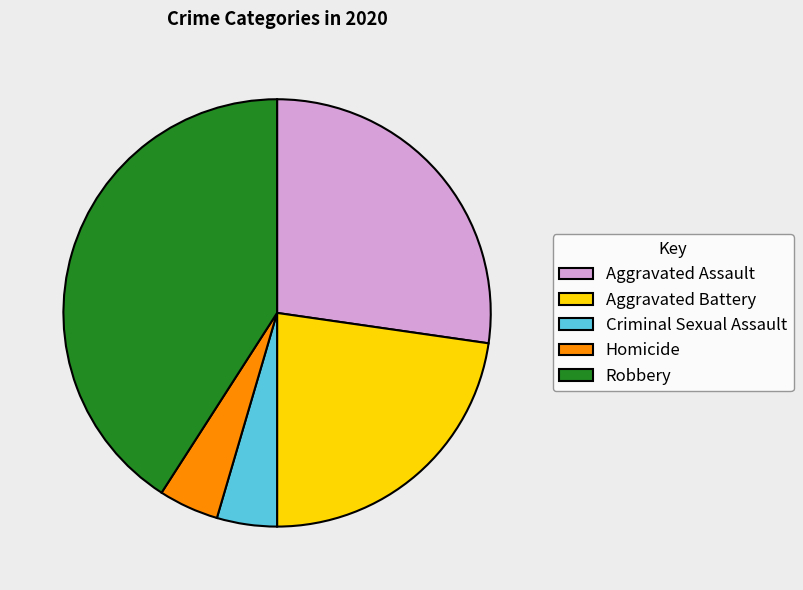

Which slice is the largest?

Robbery